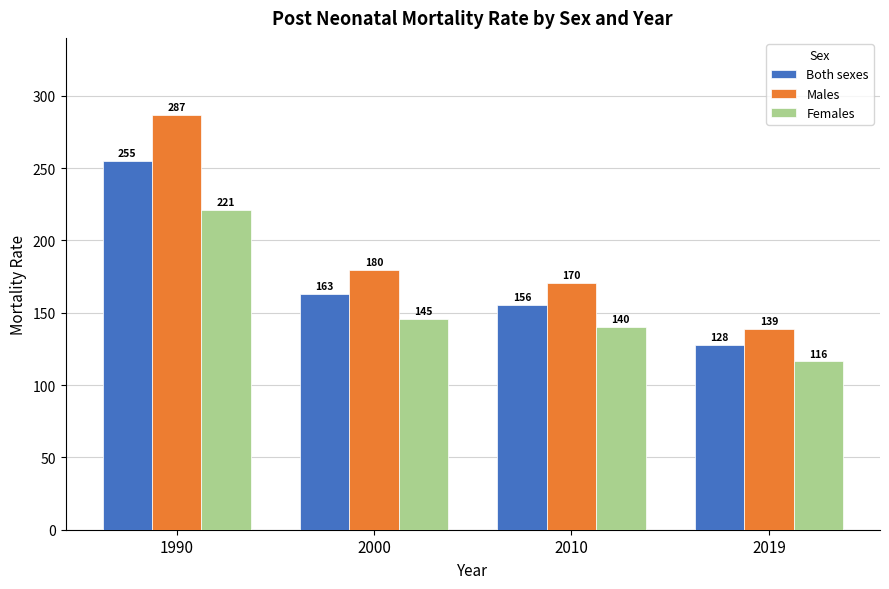

Which series changed the most between 1990 and 2010?

Males